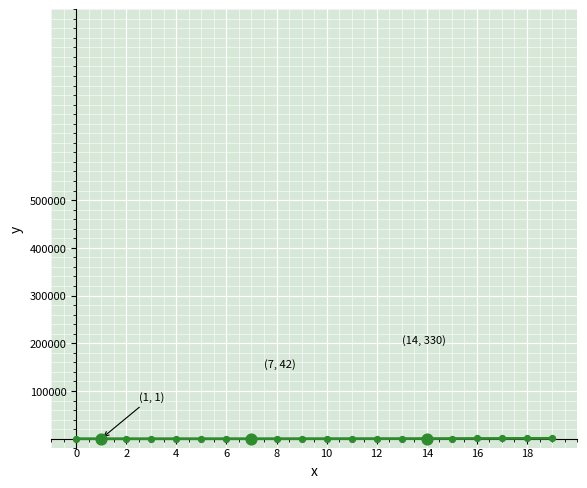

How many lines are shown in the chart?

1